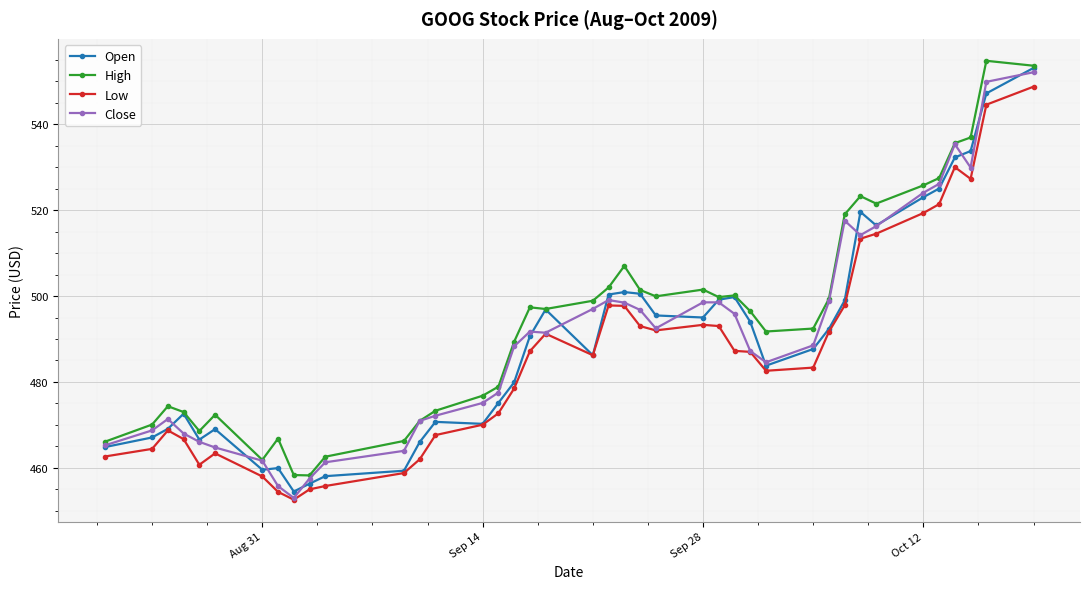

What is the value of the Low point at the 12th from the left?

458.8